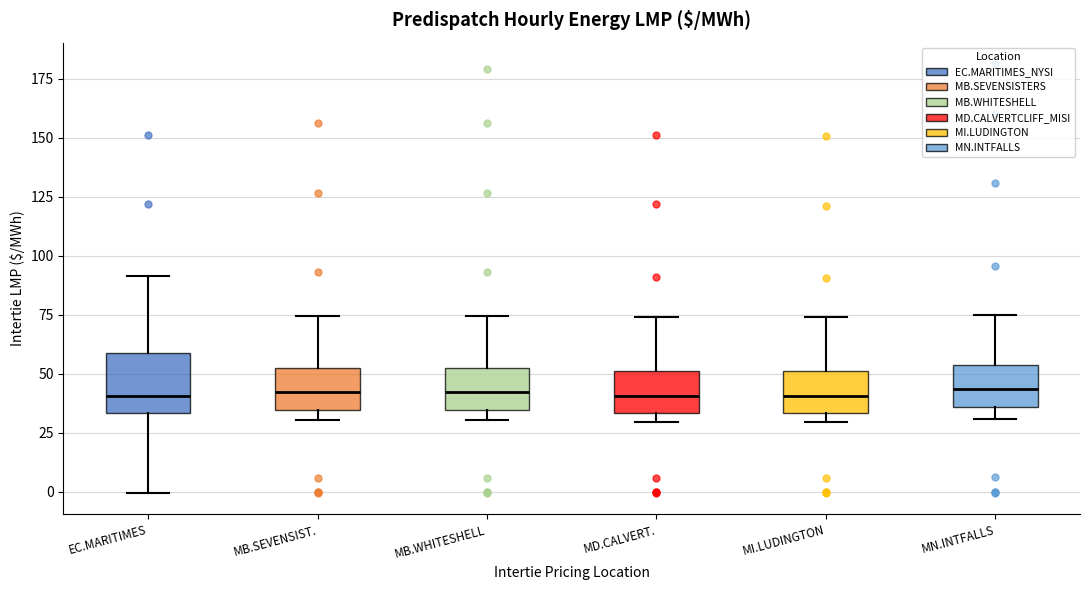

Comparing the boxes themselves (not the whiskers), which one is the tallest?

EC.MARITIMES